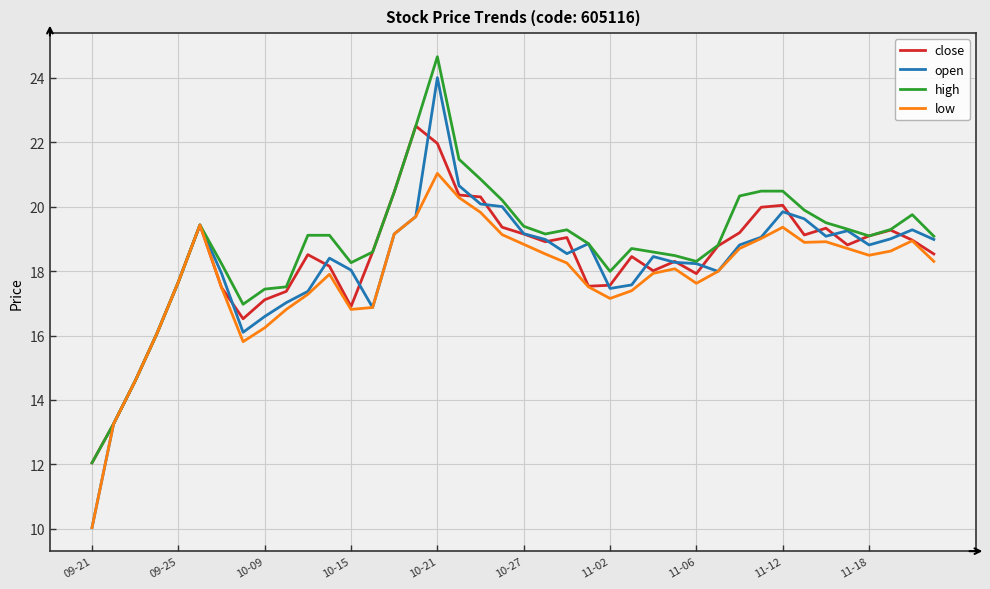

What is the average value of the close series?

18.4